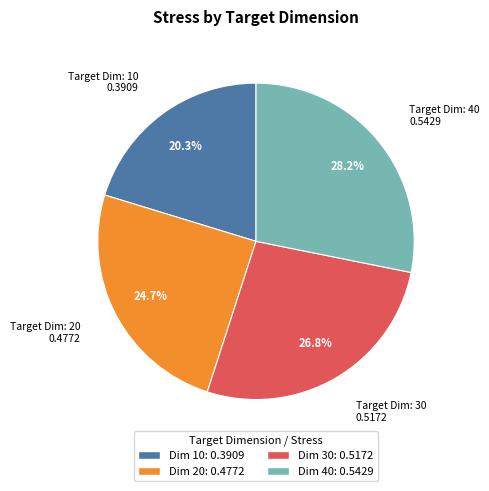

Does any single category account for the majority?

No